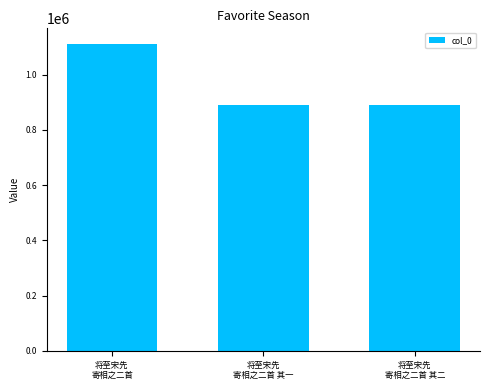

Approximately how many times larger is the value at 将至宋先
寄相之二首 其一 compared to 将至宋先
寄相之二首 其二?

1.0